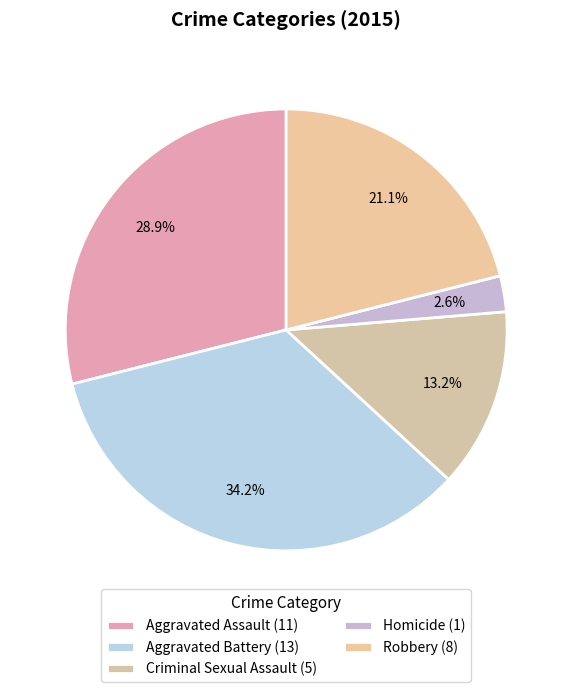

Count the number of slices in the pie.

5